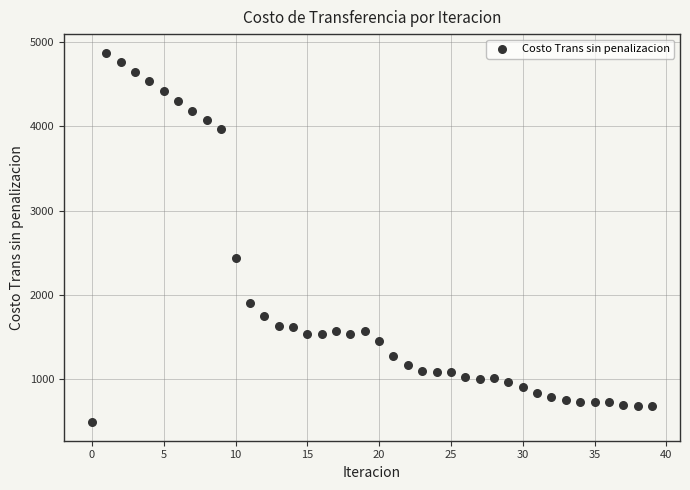

What is the range of Y values (max minus min)?

4386.4